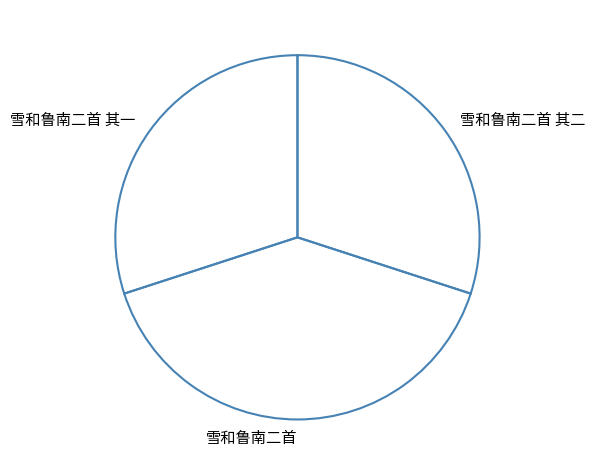

Which slice is the largest?

雪和鲁南二首